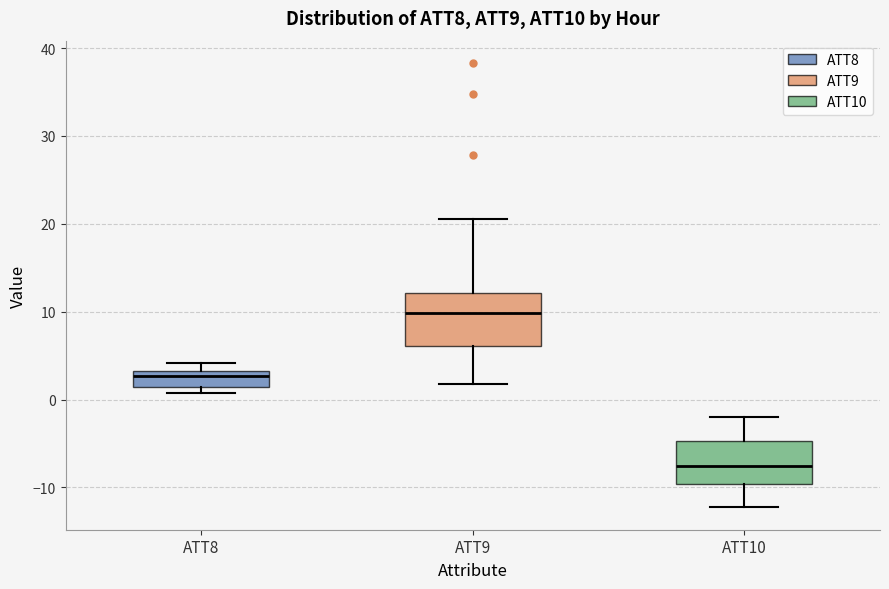

Which box is the tallest, from its lower edge to its upper edge?

ATT9